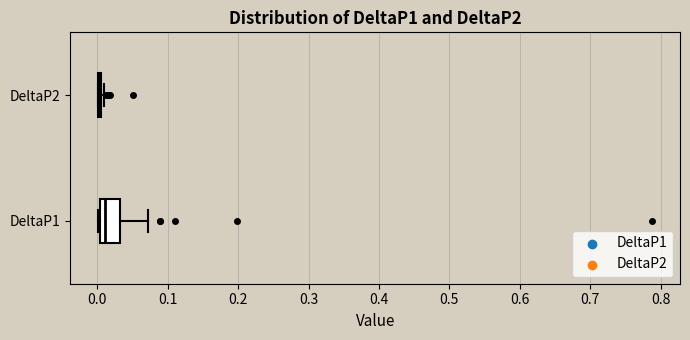

Which box is the widest, from its left edge to its right edge?

DeltaP1